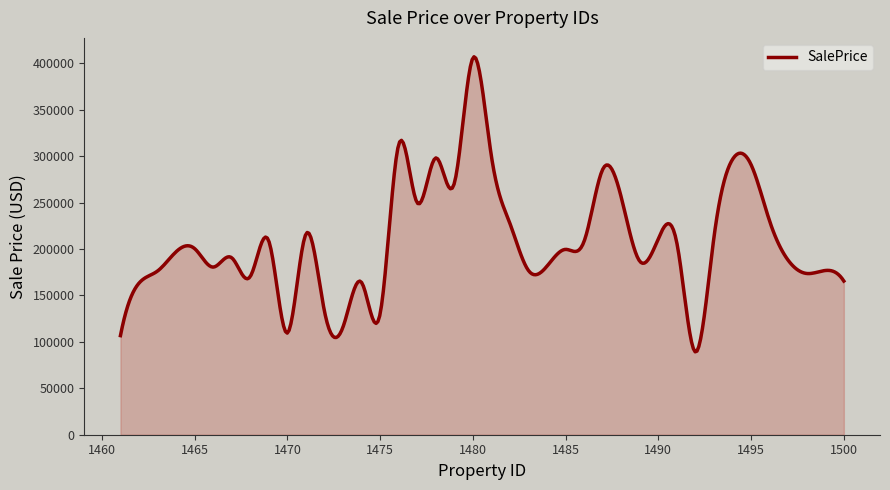

What is the maximum value shown in the chart?

407053.4